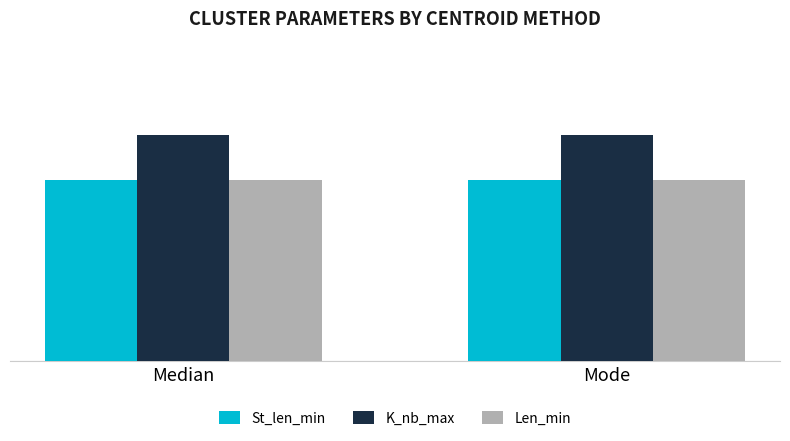

At which category is the sum across all series the highest?

Median